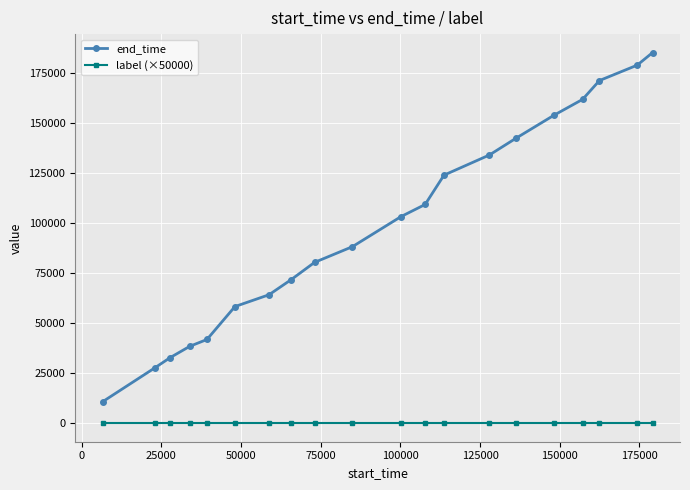

True or false: end_time and label (×50000) cross at least once.

False